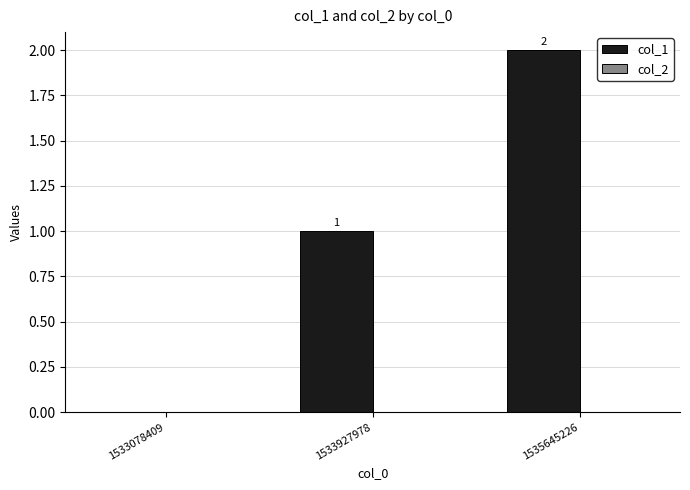

Is it true that the value at 1533078409 is 0?

True